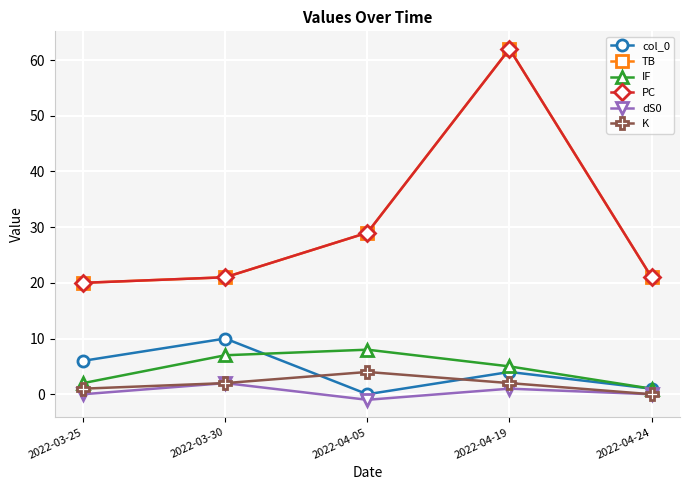

Is this an area chart (filled region under the line)?

No